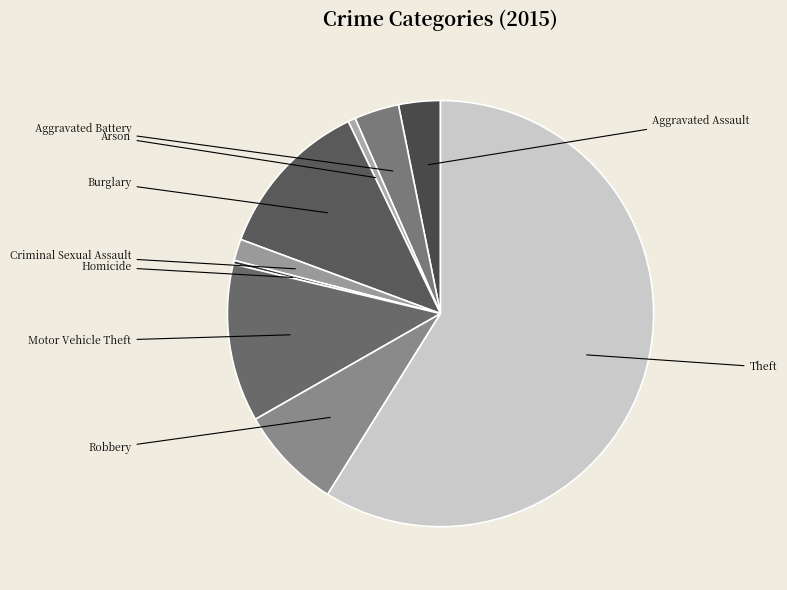

Which slice is the largest?

Theft